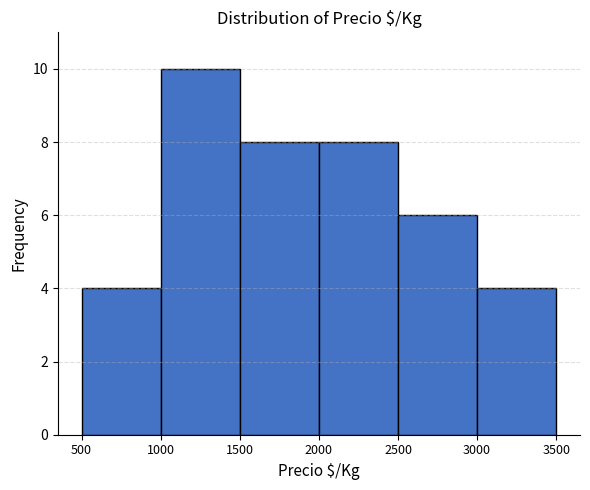

How tall is the bar that spans 3000 to 3500 on the x-axis? The values are not printed on the chart, so give them approximately, as read against the axis.

4